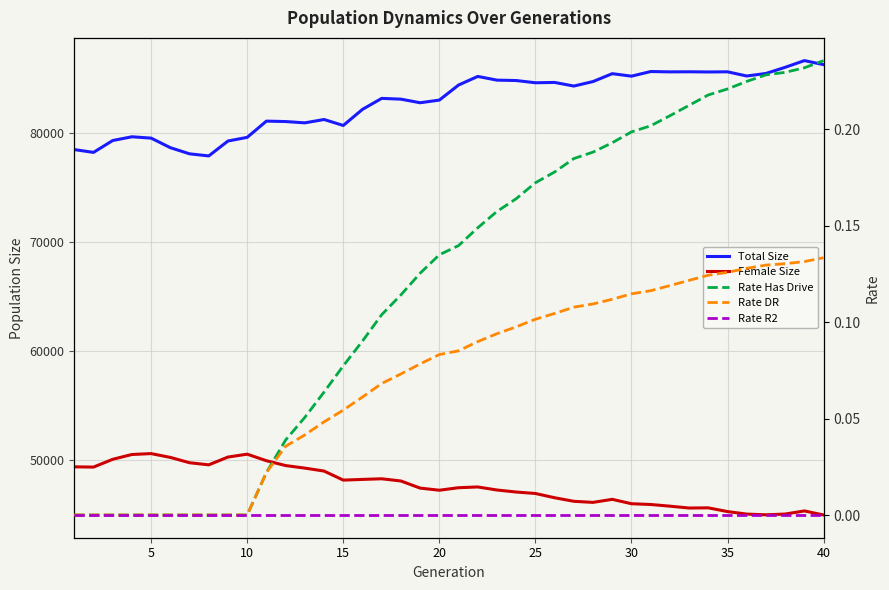

Is the value of Rate DR at 30 greater than the value of Total Size at 15?

No